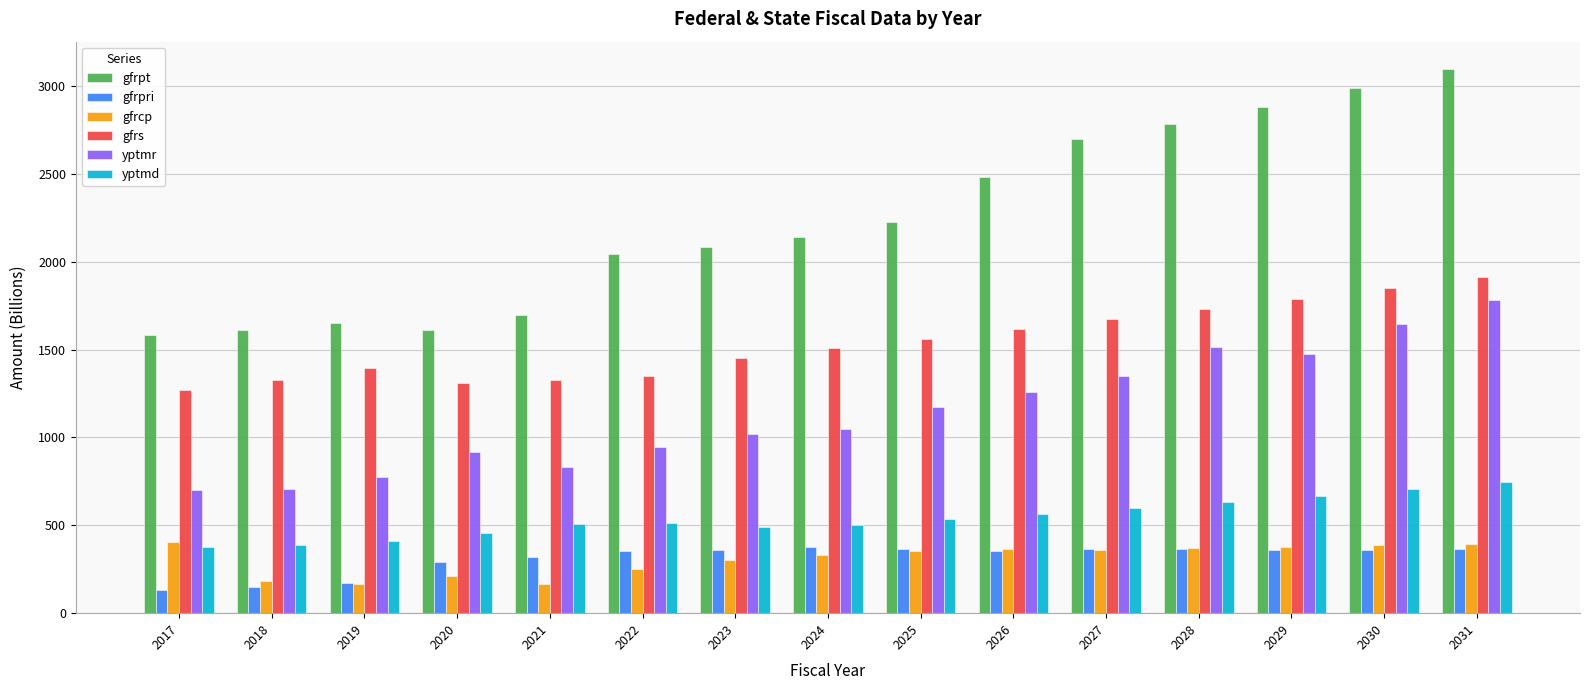

Which series has the largest total across all categories?

gfrpt